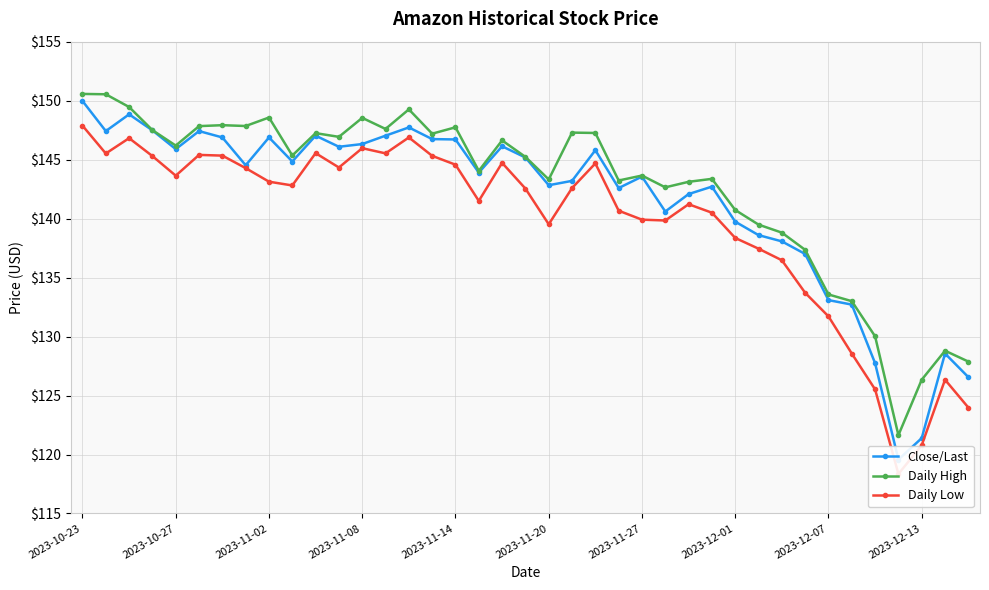

What is the value of the Daily High point at the 5th from the left?

146.2